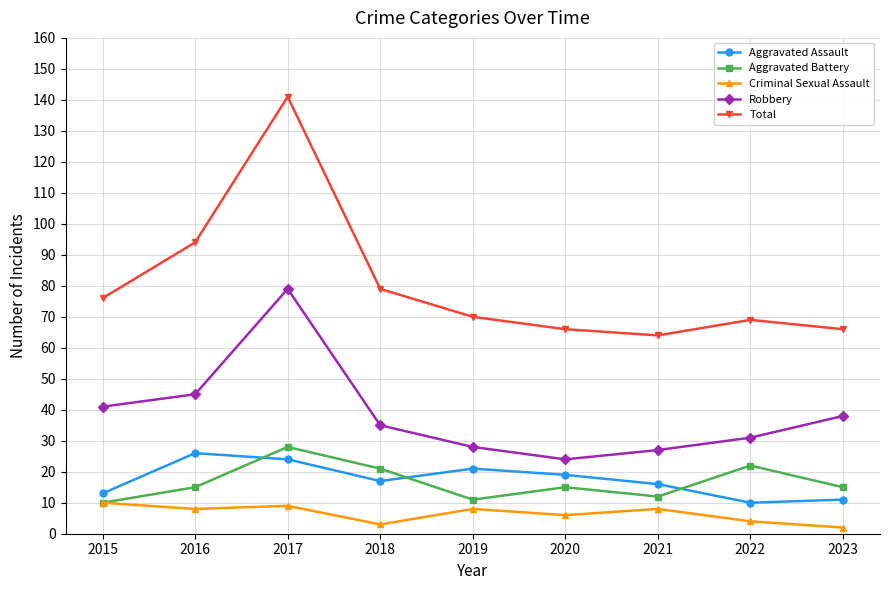

Which series changed the most between 2015 and 2021?

Robbery